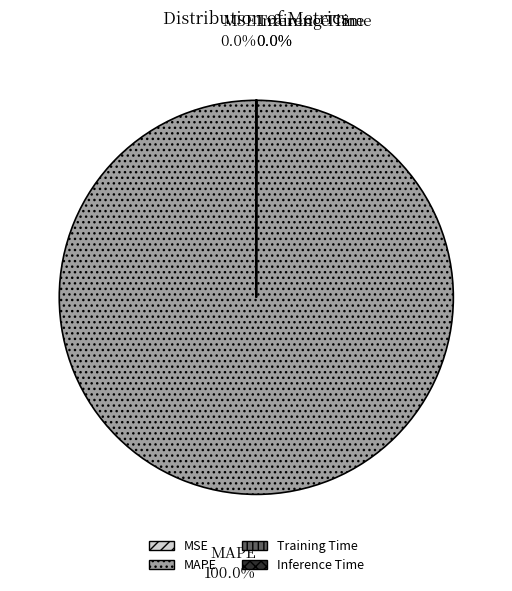

What is the largest slice in the pie chart?

MAPE